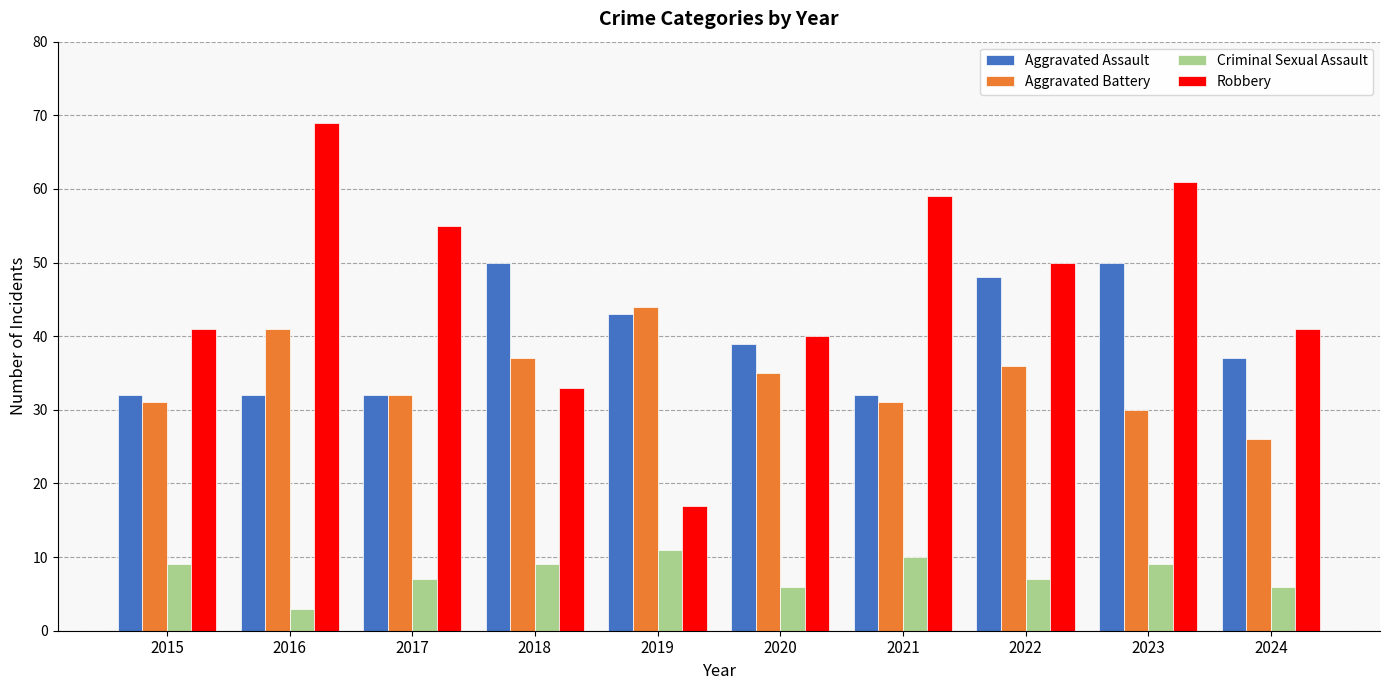

Is the value of Aggravated Battery at 2020 greater than the value of Aggravated Assault at 2021?

Yes